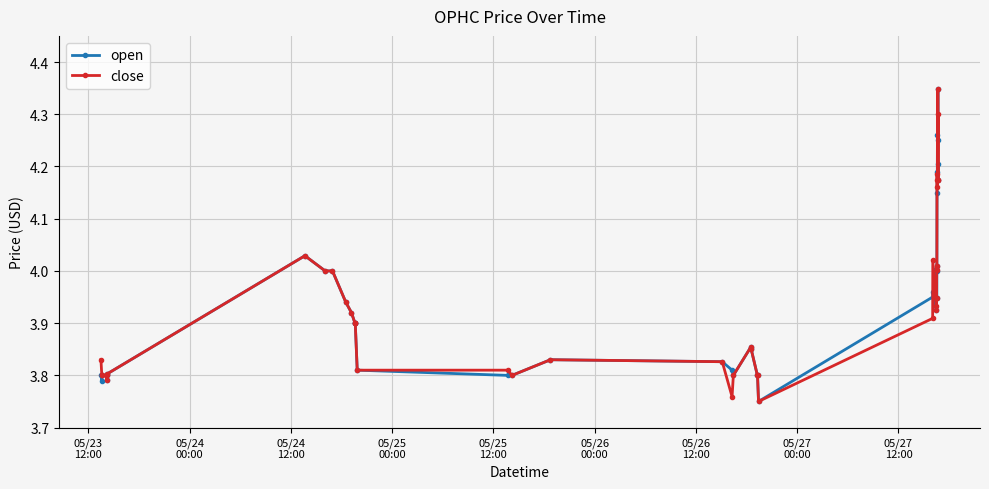

True or false: open has more than 0 points higher than both neighbors.

True